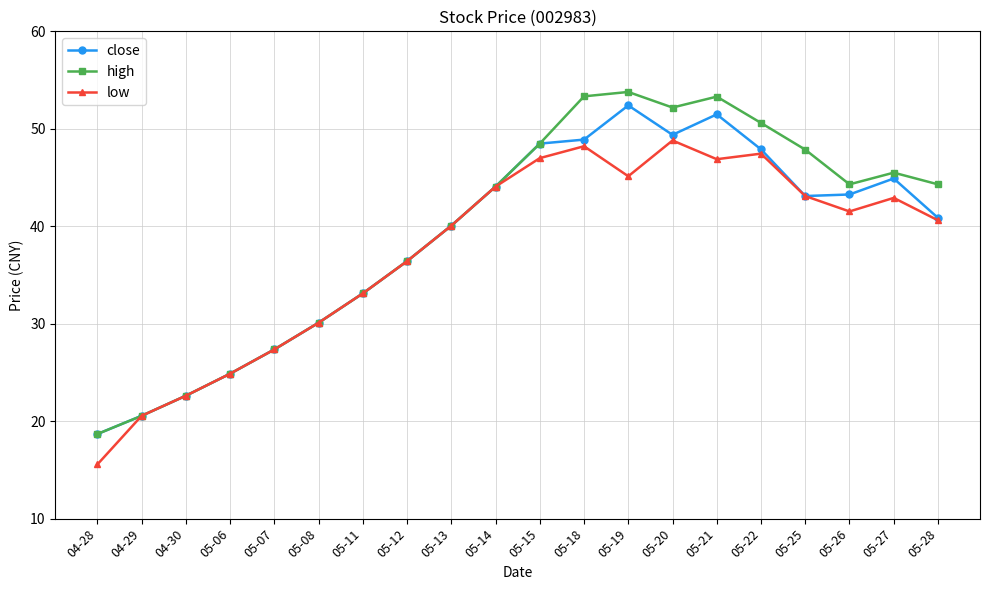

What is the maximum value for low?

48.8